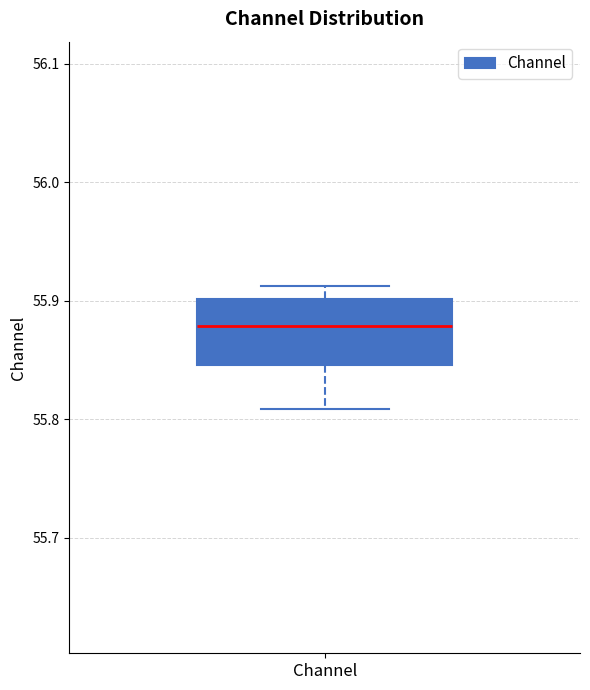

Where is the upper edge of the box for Channel on the y-axis? The values are not printed on the chart, so give them approximately, as read against the axis.

55.90